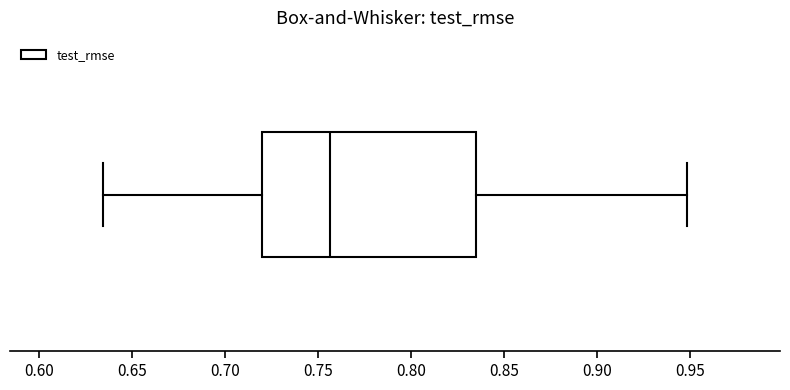

Transcribe this box plot: give where the median line is, the range the box spans, and where the two whiskers end, as read against the x-axis. The values are not printed on the chart, so give them approximately, as read against the axis.

median 0.755, box 0.720 to 0.835, whiskers 0.635 to 0.950